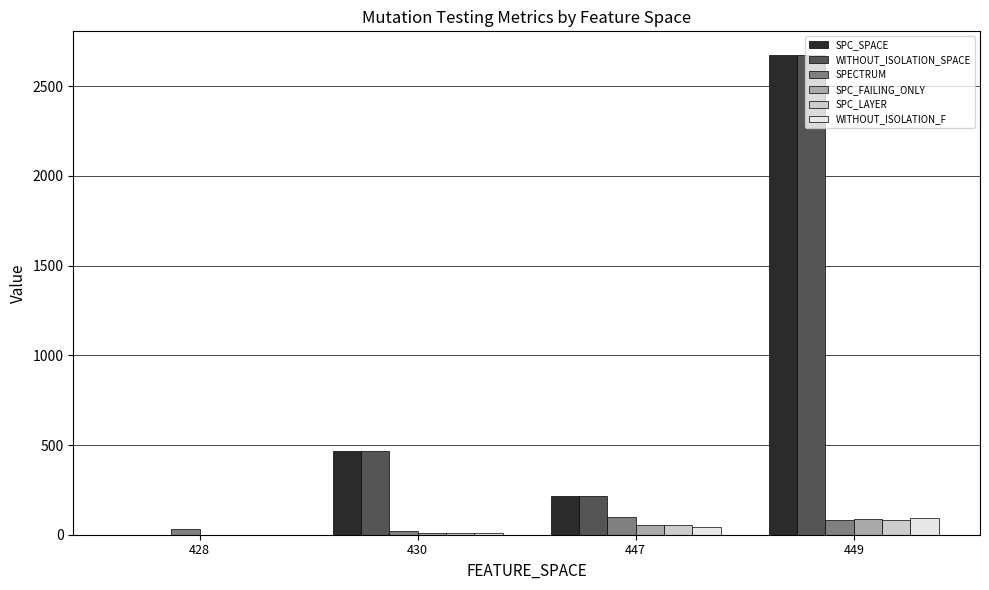

What is the sum of the SPC_FAILING_ONLY values at 447 and 449?

145